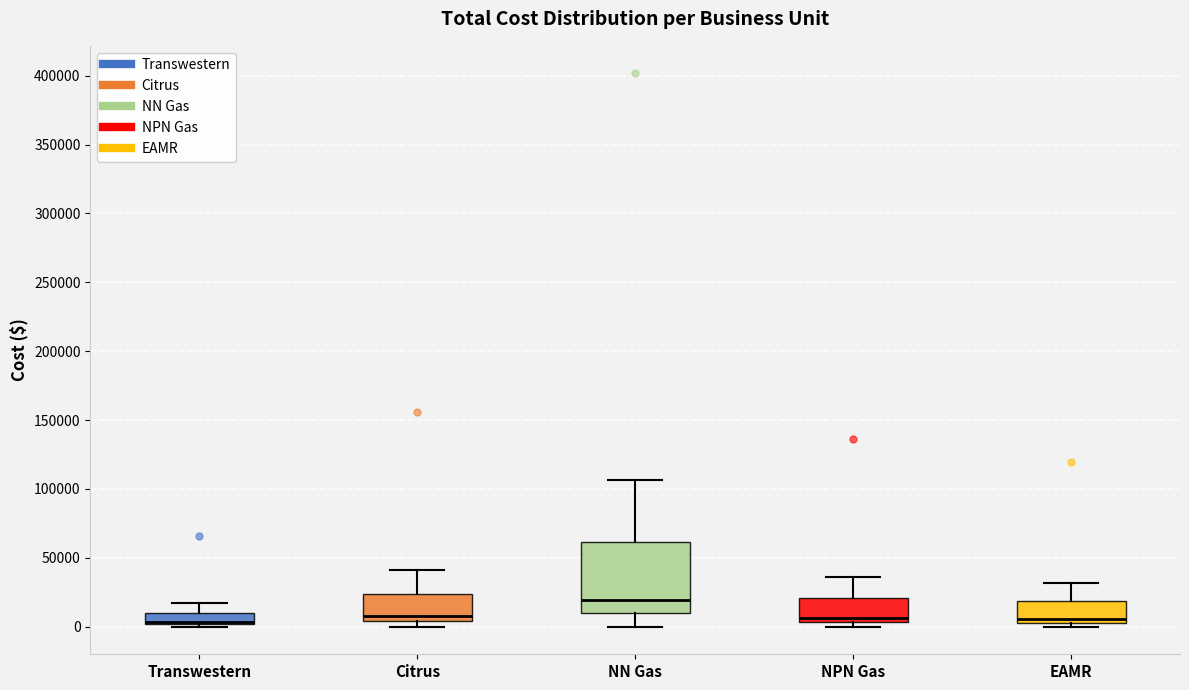

Reading left to right, transcribe this box plot: for each box, give where its median line is, the range the box spans, and where its two whiskers end, as read against the y-axis. The values are not printed on the chart, so give them approximately, as read against the axis.

Transwestern: median 5000 (drawn on the box's lower edge), box 0 to 10000, whiskers 0 (just below the box's lower edge) to 15000
Citrus: median 10000, box 5000 to 25000, whiskers 0 to 40000
NN Gas: median 20000, box 10000 to 60000, whiskers 0 to 105000
NPN Gas: median 5000 (just above the box's lower edge), box 5000 to 20000, whiskers 0 to 35000
EAMR: median 5000 (just above the box's lower edge), box 5000 to 20000, whiskers 0 to 30000